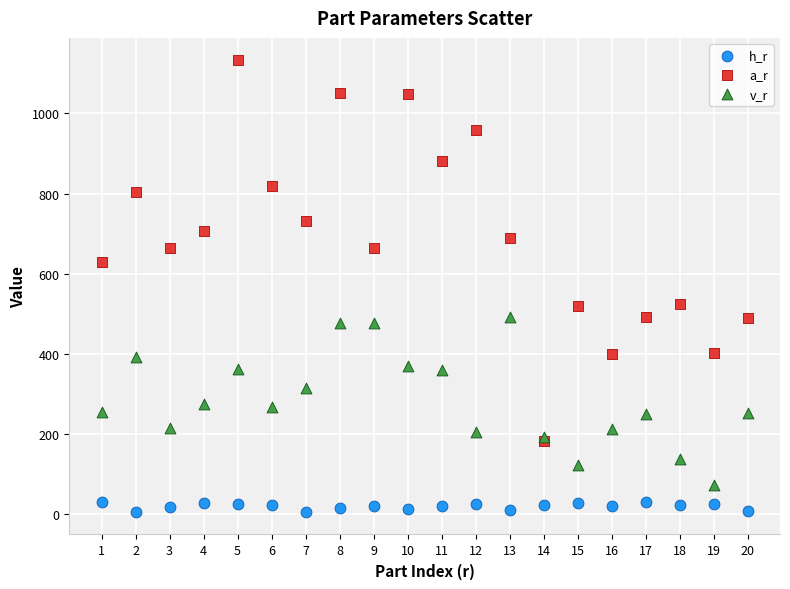

What are all the series names shown in the legend?

h_r, a_r, v_r